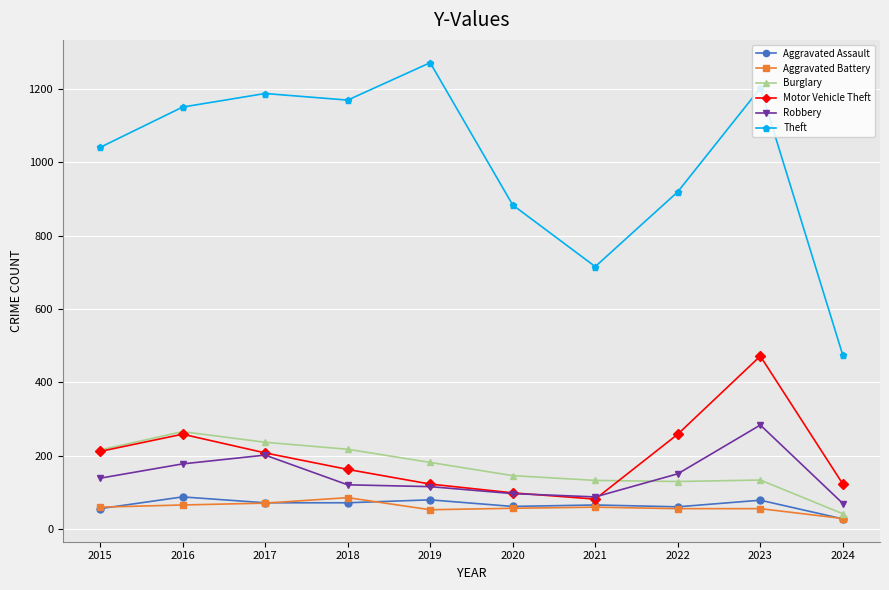

At which category does Motor Vehicle Theft reach its first local peak?

2016